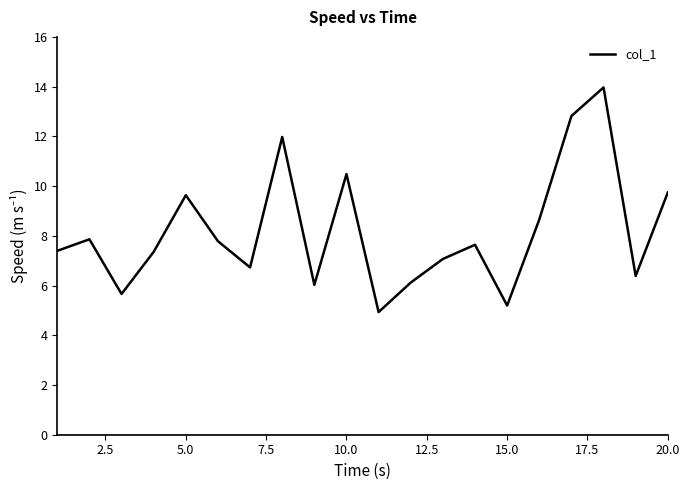

What is the average value?

8.2